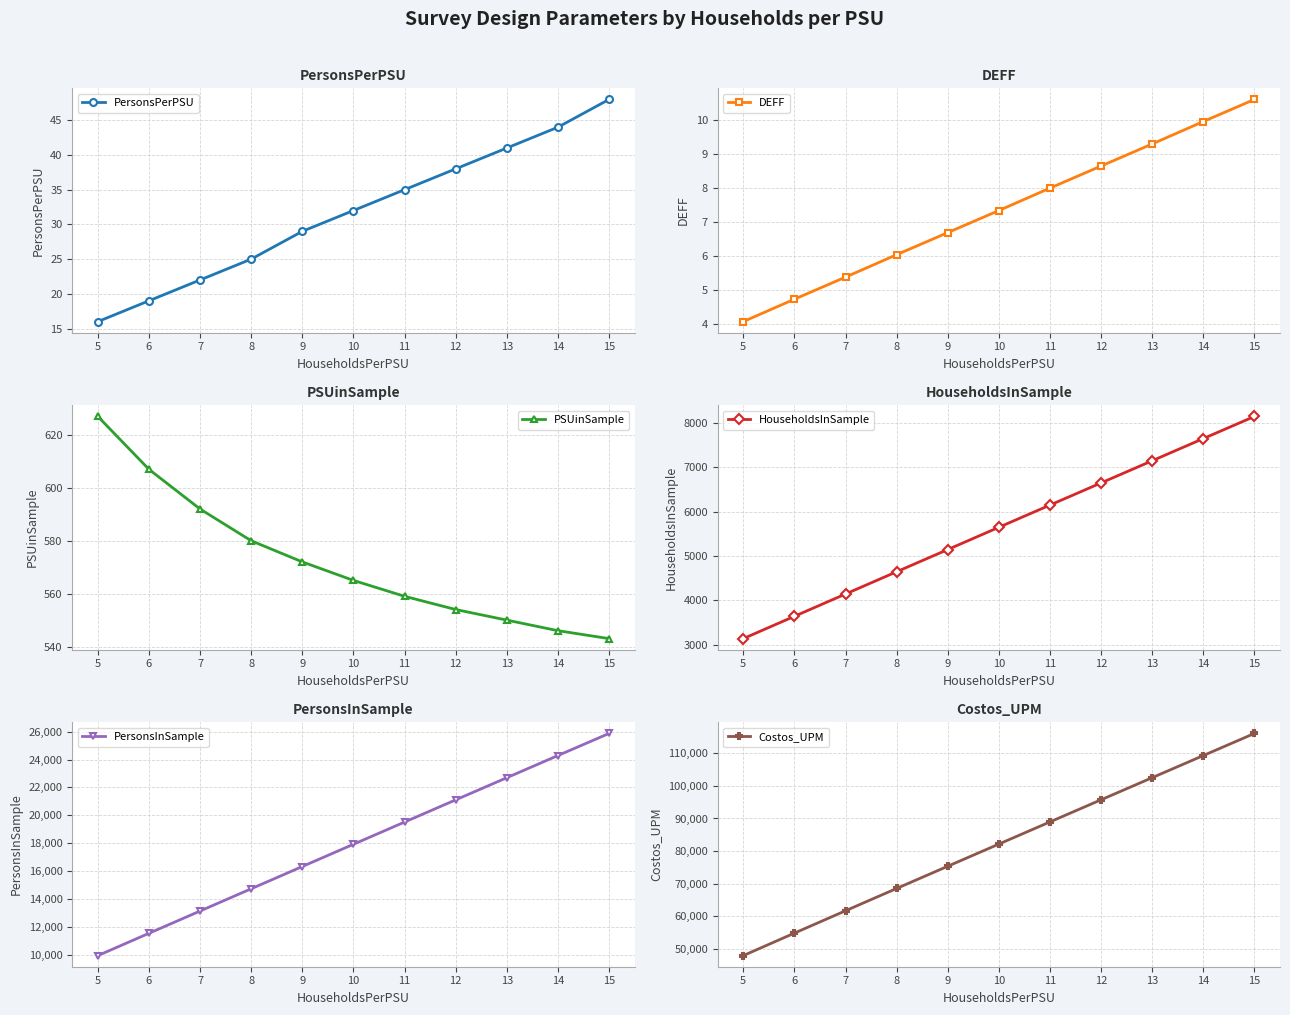

The value of Costos_UPM at 15 is 41963.9. True or false?

False